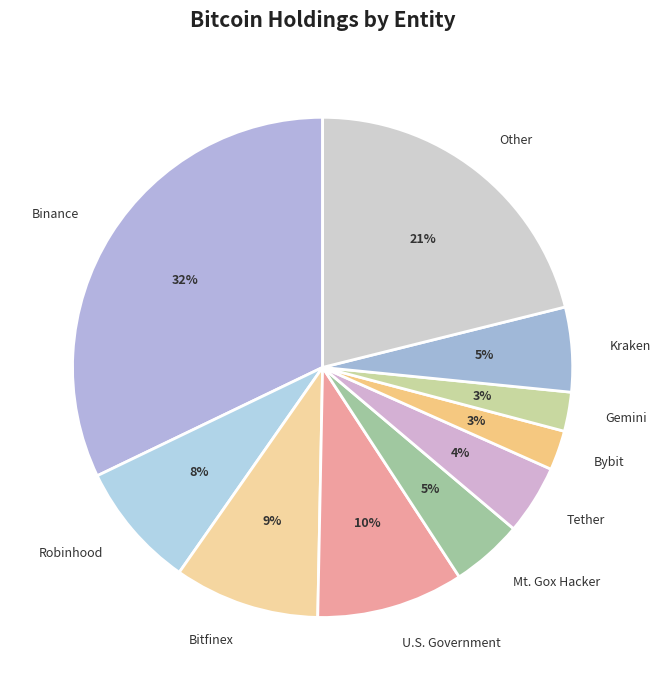

Between Bybit and Robinhood, which is larger?

Robinhood